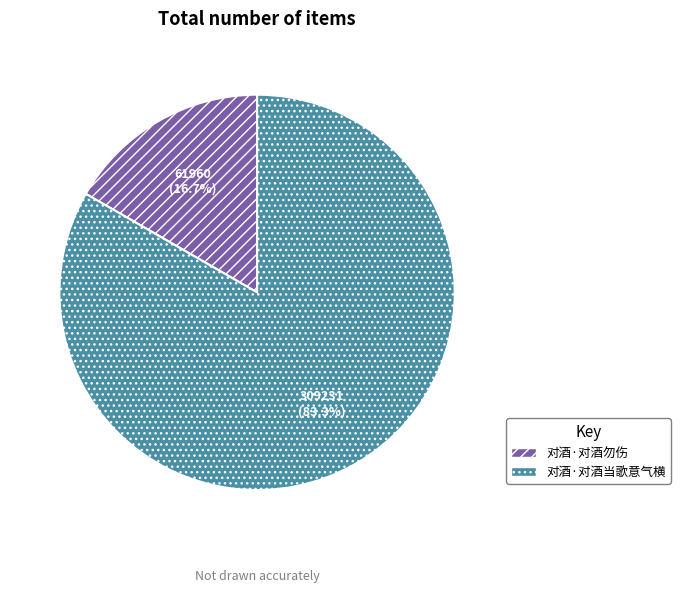

How many segments does this pie chart have?

2